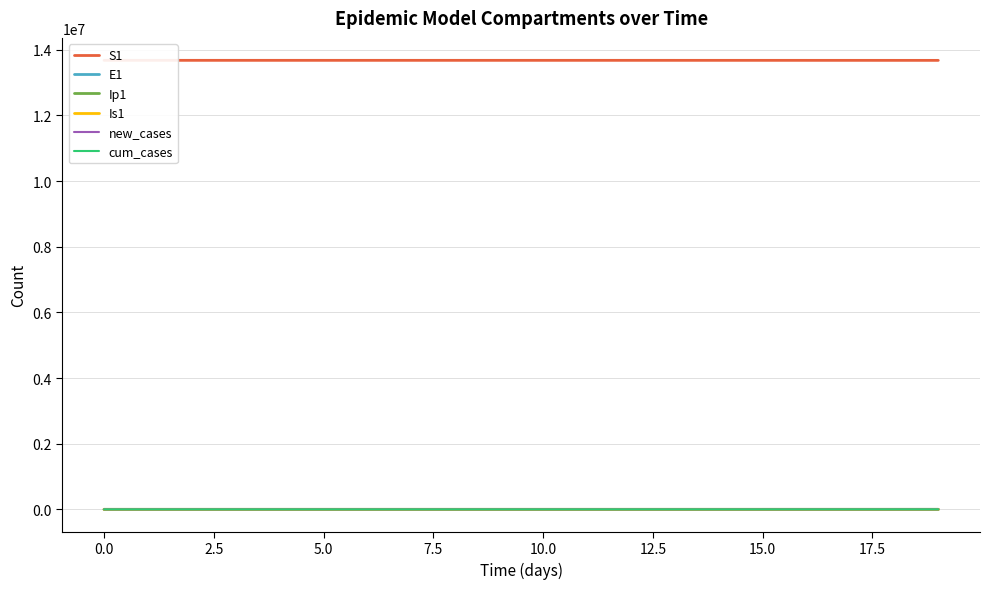

Which series has the largest range (max minus min)?

S1